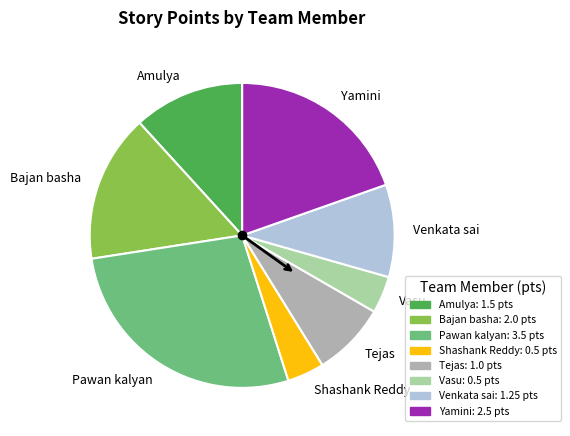

How many segments does this pie chart have?

8